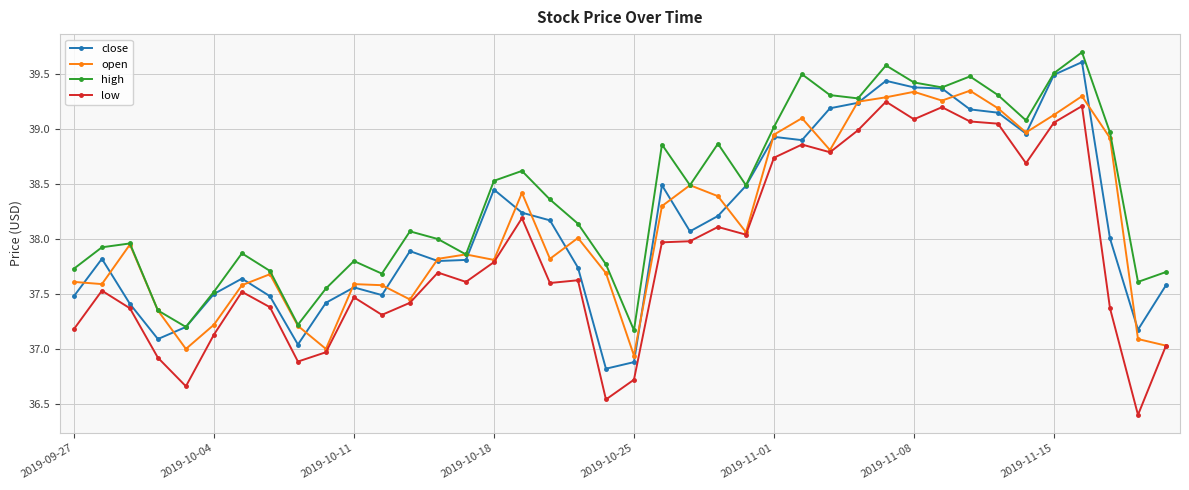

True or false: high and low cross at least once.

False